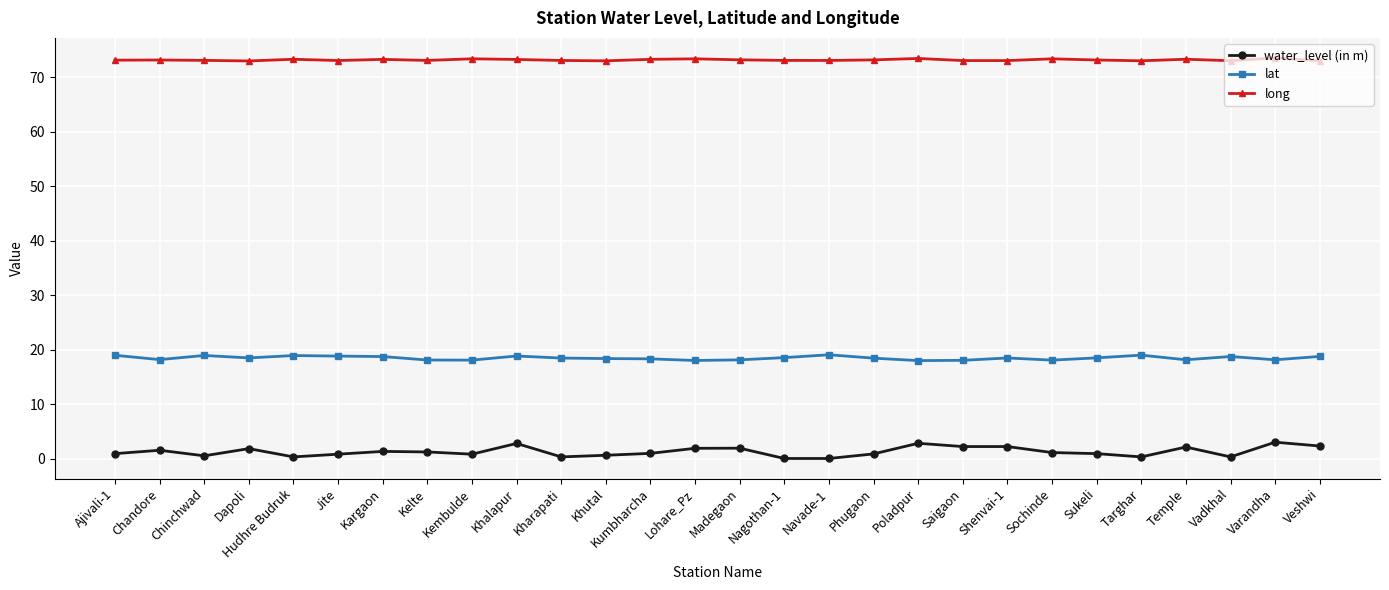

True or false: water_level (in m) and lat intersect in this chart.

False